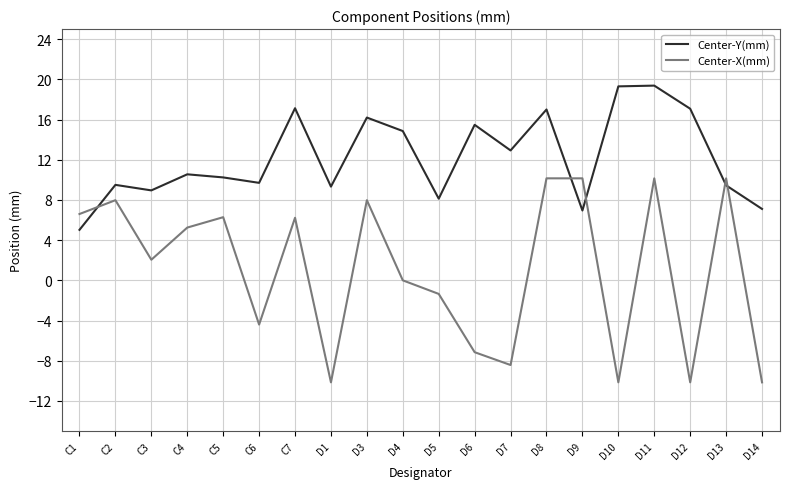

What is the difference between the highest and lowest values at D13?

0.7